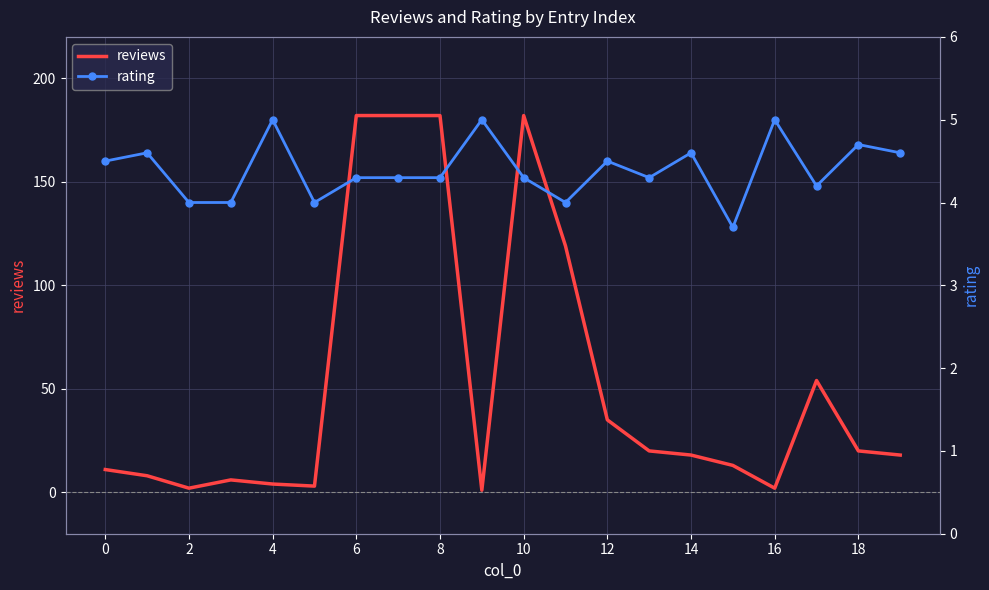

How many data points does each series have?

20